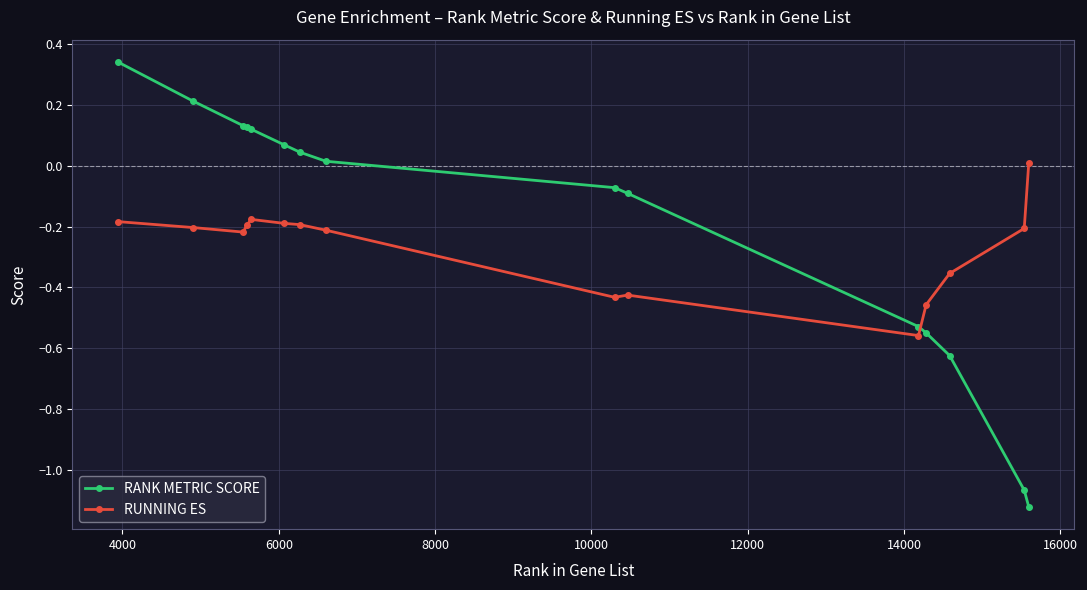

What is the difference between the maximum and minimum values in the RANK METRIC SCORE series?

1.5